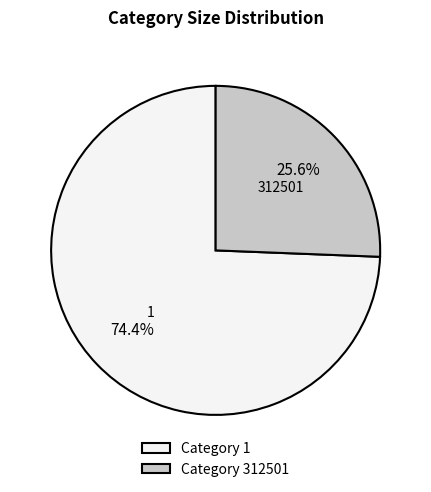

Rank the categories by value from highest to lowest.

Category 1, Category 312501